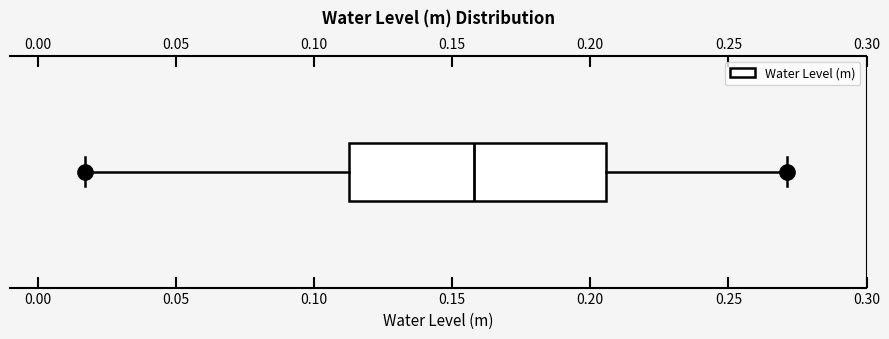

Transcribe this box plot: give where the median line is, the range the box spans, and where the two whiskers end, as read against the x-axis. The values are not printed on the chart, so give them approximately, as read against the axis.

median 0.160, box 0.115 to 0.205, whiskers 0.015 to 0.270